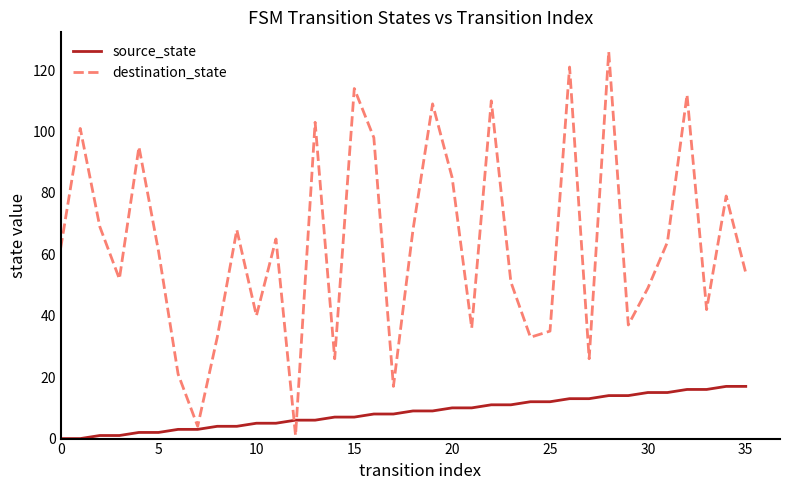

Which series has the largest total across all categories?

destination_state